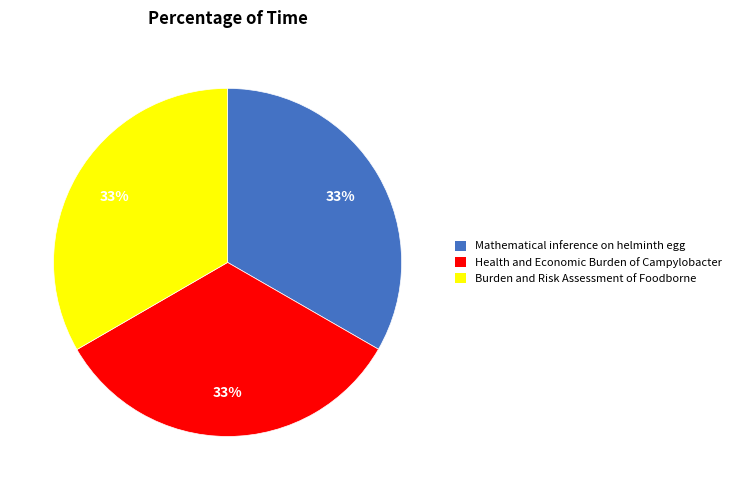

To the nearest percent, what is the combined percentage of Health and Economic Burden of Campylobacter and Burden and Risk Assessment of Foodborne?

67%